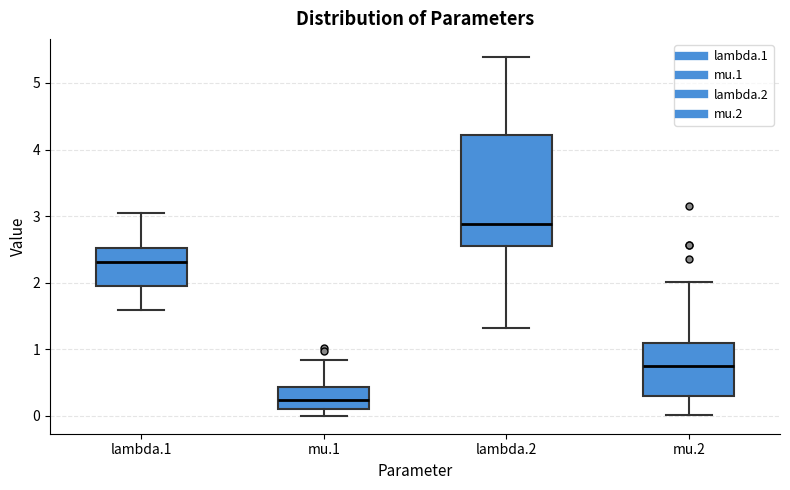

Which box is the tallest, from its lower edge to its upper edge?

lambda.2